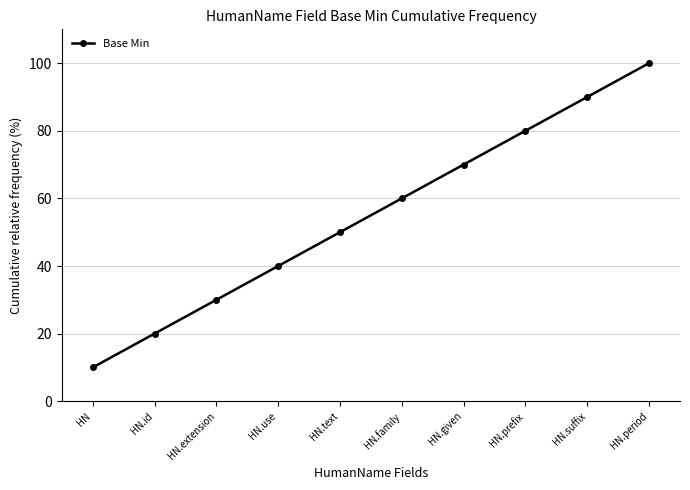

Between HN.suffix and HN, which is larger?

HN.suffix